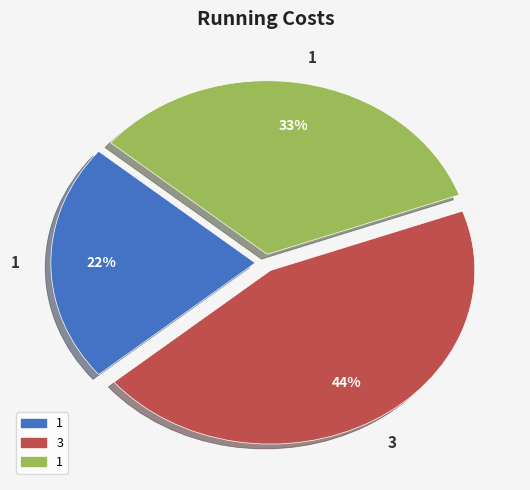

Is there any slice that represents more than half of the pie?

No